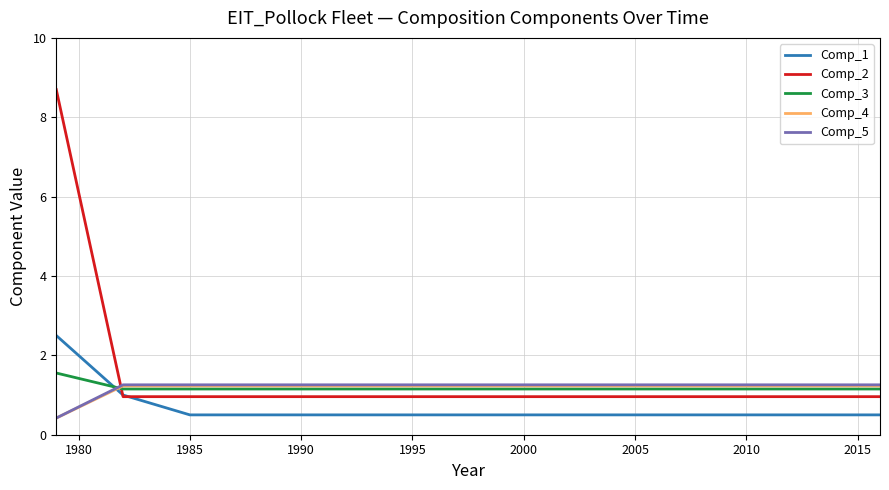

True or false: Comp_3 and Comp_1 intersect in this chart.

True